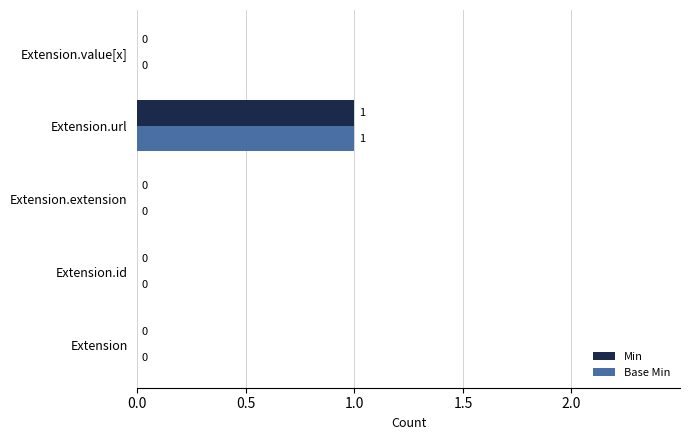

Count the number of data series in this chart.

2